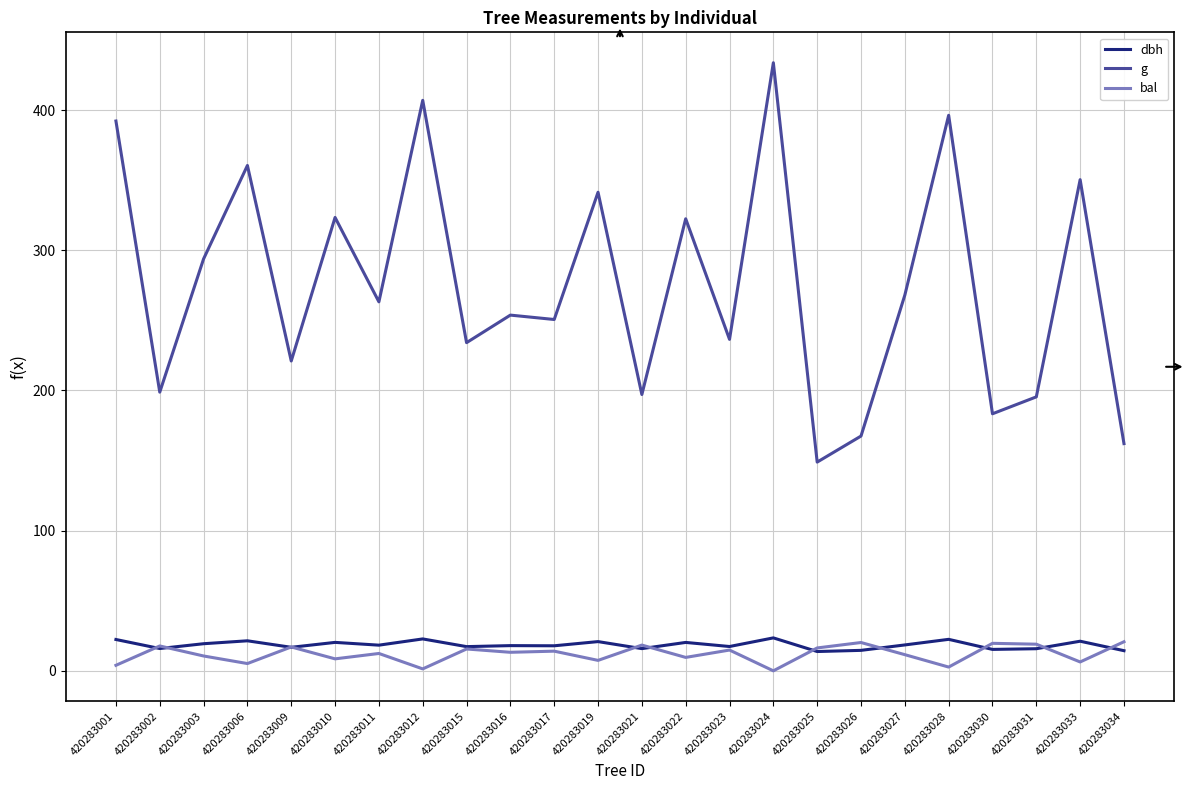

How many lines are shown in the chart?

3